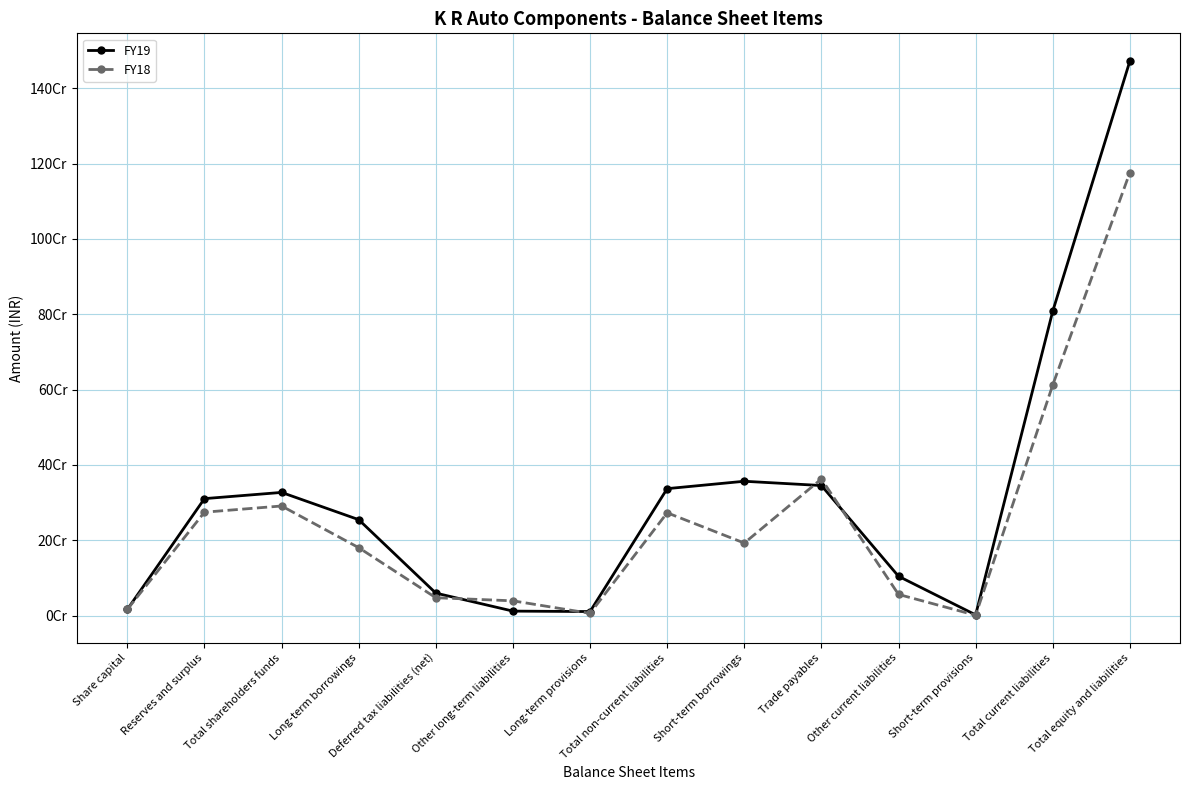

True or false: FY18 has more than 1 interior local peaks.

True